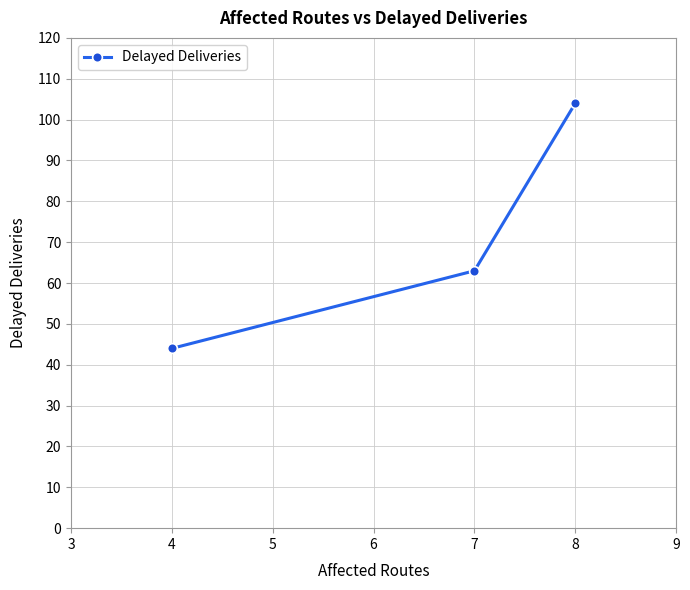

Which label corresponds to the largest value in the chart?

8